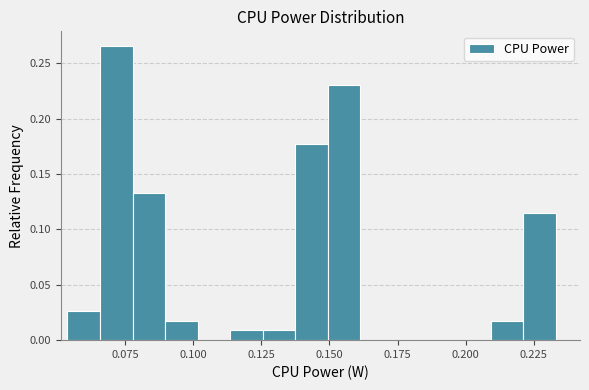

Around what value on the x-axis is the tallest bar? Give the approximate position of its centre, as read against the axis.

0.070